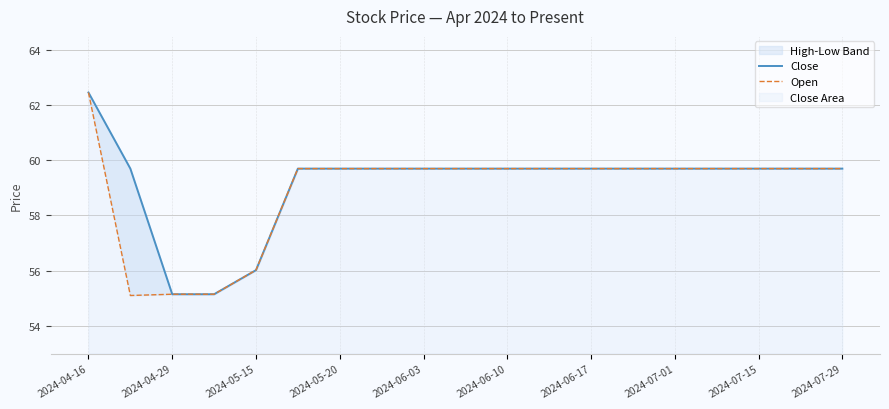

Which series has the largest range (max minus min)?

Open